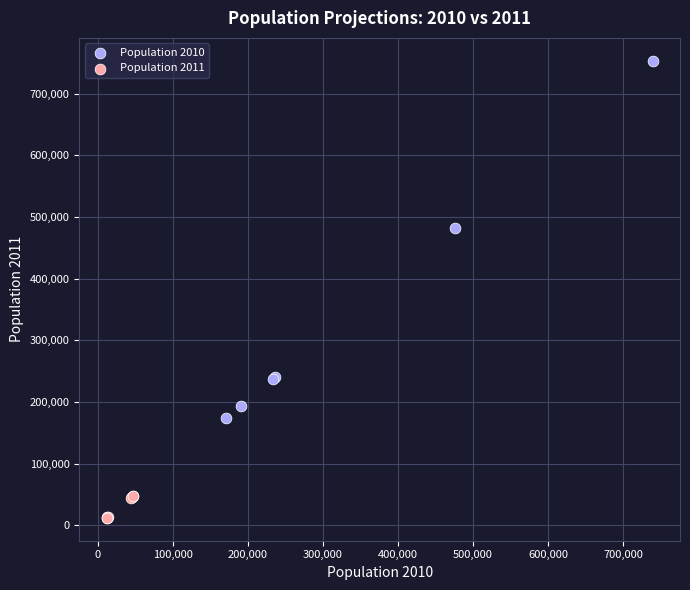

Which series has the widest spread of Y values?

Population 2010